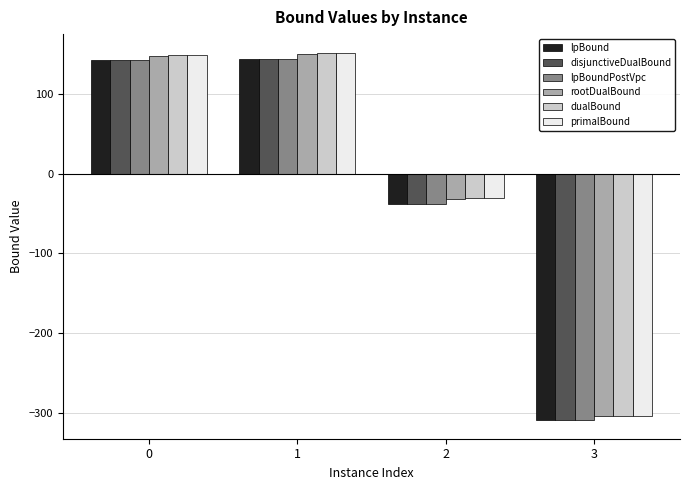

What is the lowest value of the lpBound series?

-309.2